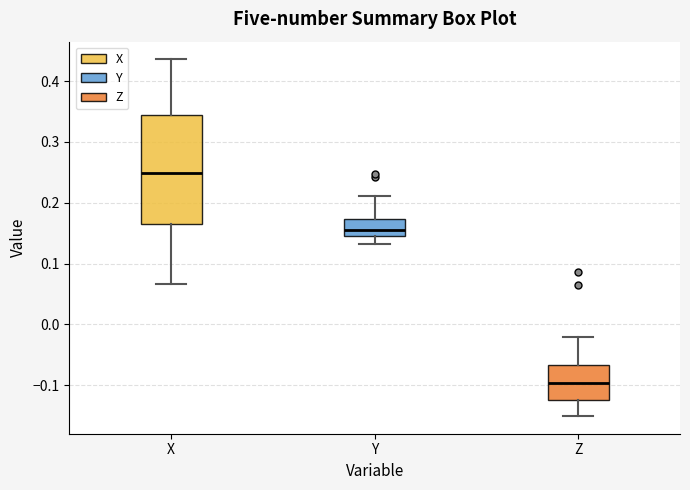

Which box is the tallest, from its lower edge to its upper edge?

X